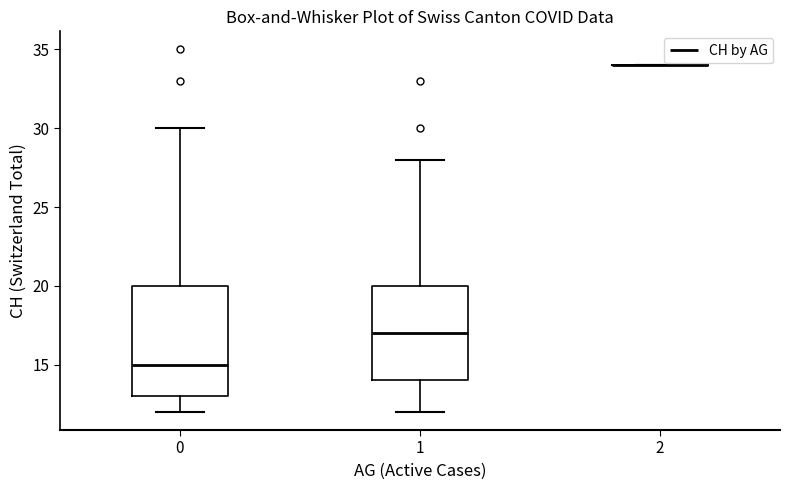

Which box is the tallest, from its lower edge to its upper edge?

0